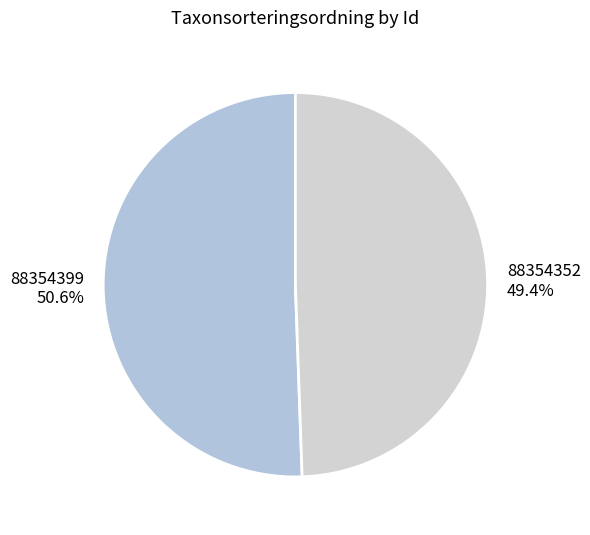

What percentage is the 88354399 slice, to the nearest percent?

51%